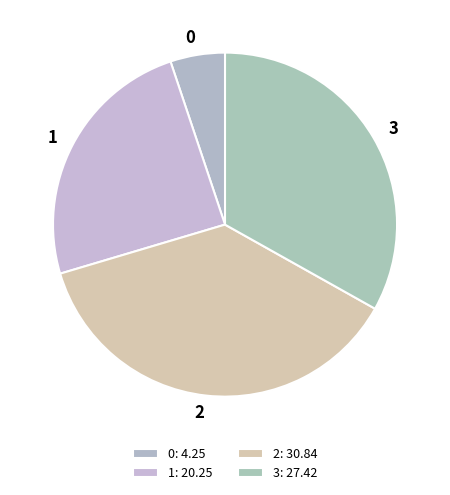

Which slice is the largest?

2